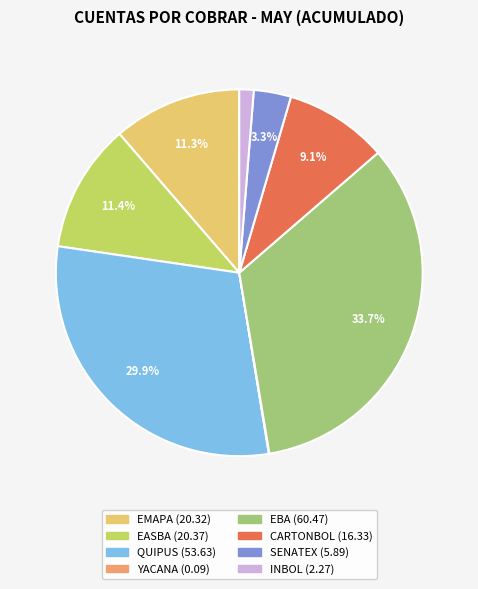

Do CARTONBOL and INBOL together represent more than half of the pie?

No